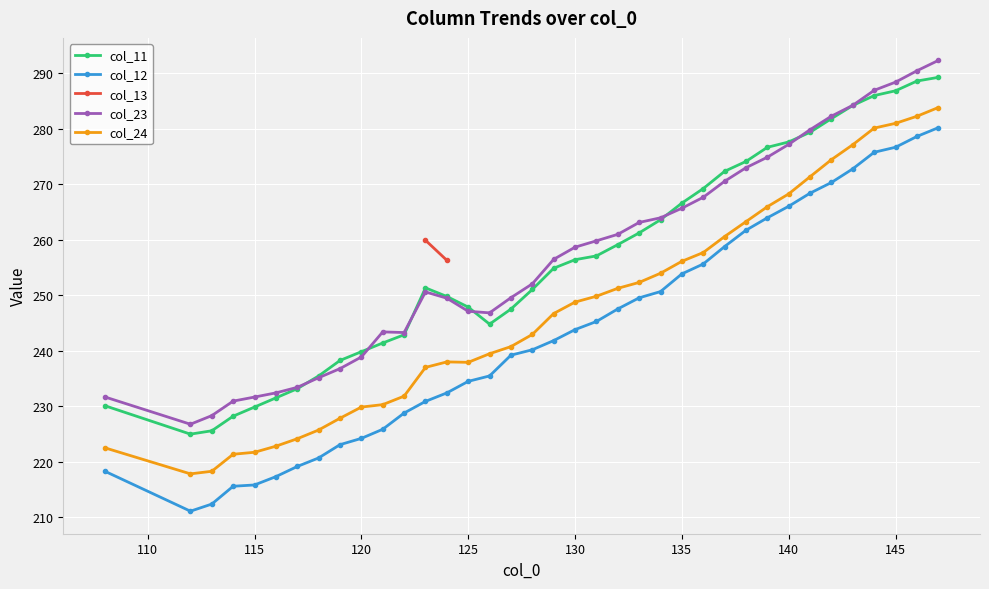

Which category has the lowest value in the col_23 series?

112